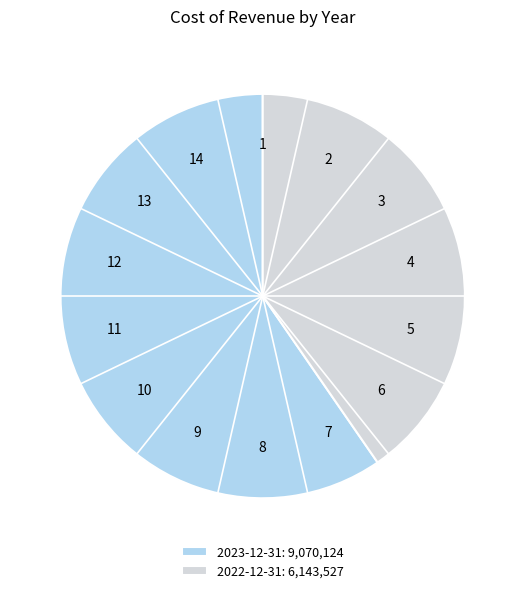

Which has a higher value, 2022-12-31 or 2023-12-31?

2023-12-31